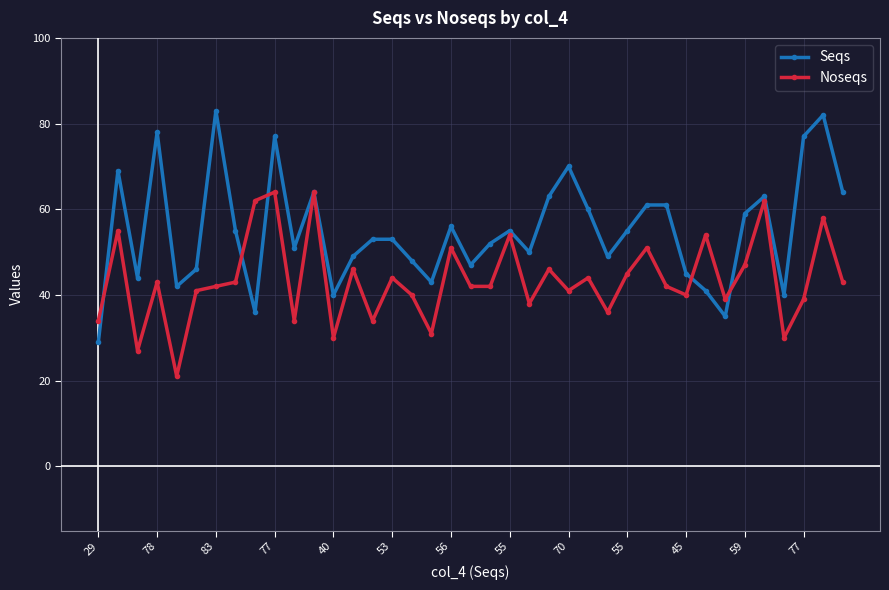

How many lines are shown in the chart?

2